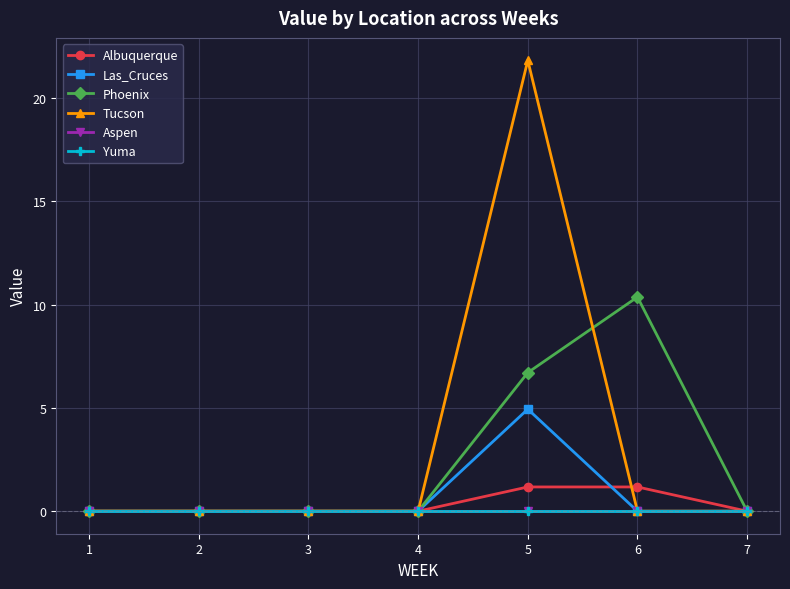

What is the difference between the maximum and minimum values in the Las_Cruces series?

4.9